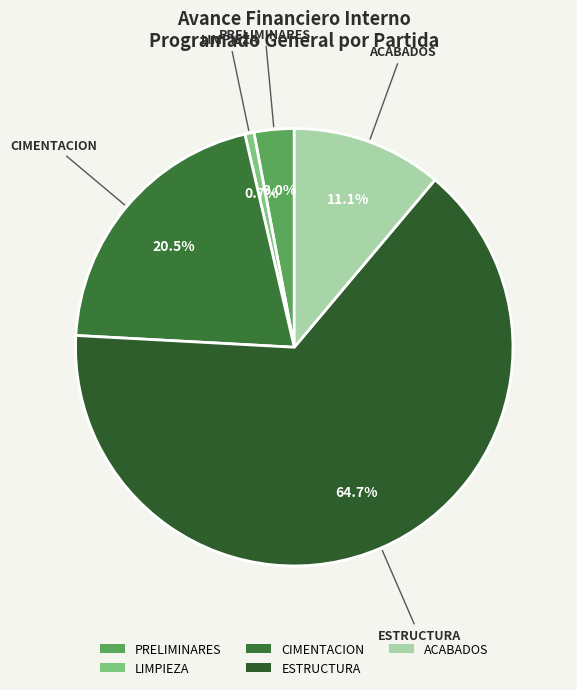

What percentage is NOT represented by LIMPIEZA?

99.3%